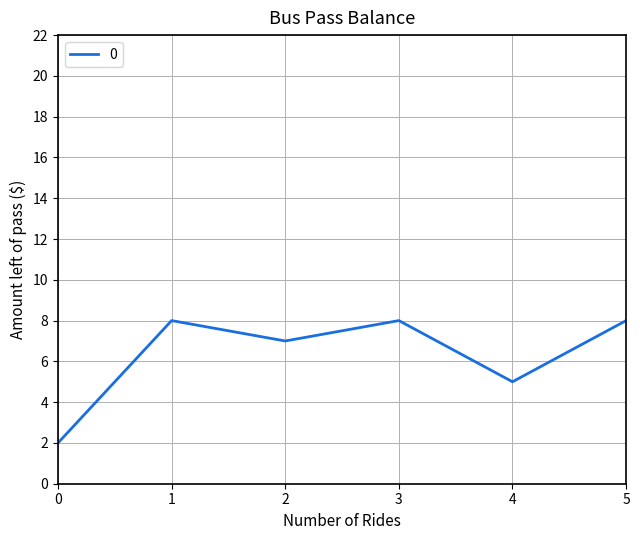

The value at 2 is 11. True or false?

False